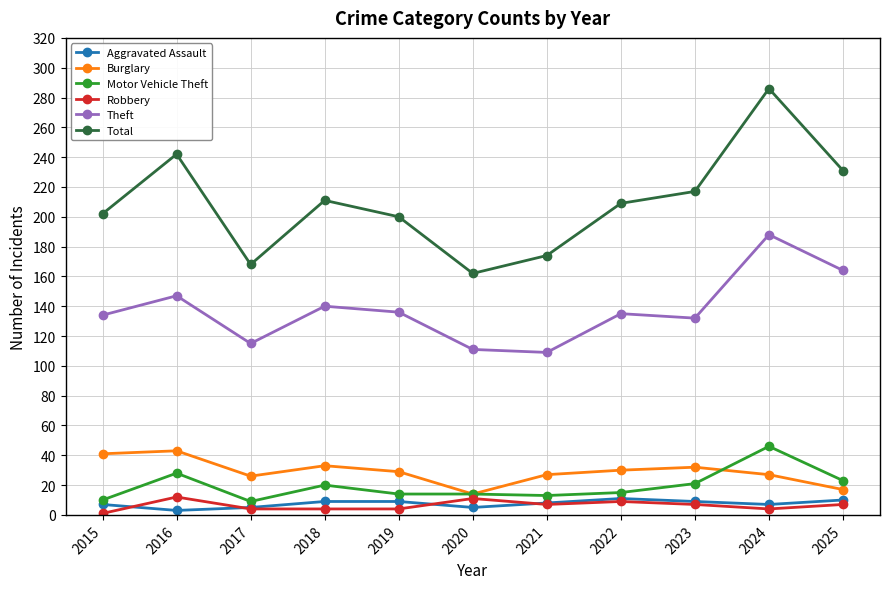

True or false: Burglary and Aggravated Assault cross at least once.

False